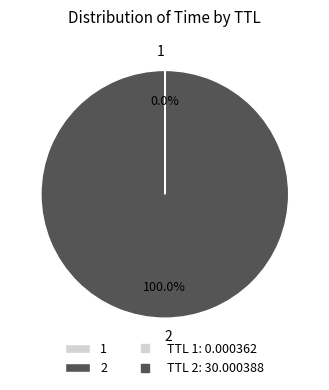

Which category accounts for the majority?

2